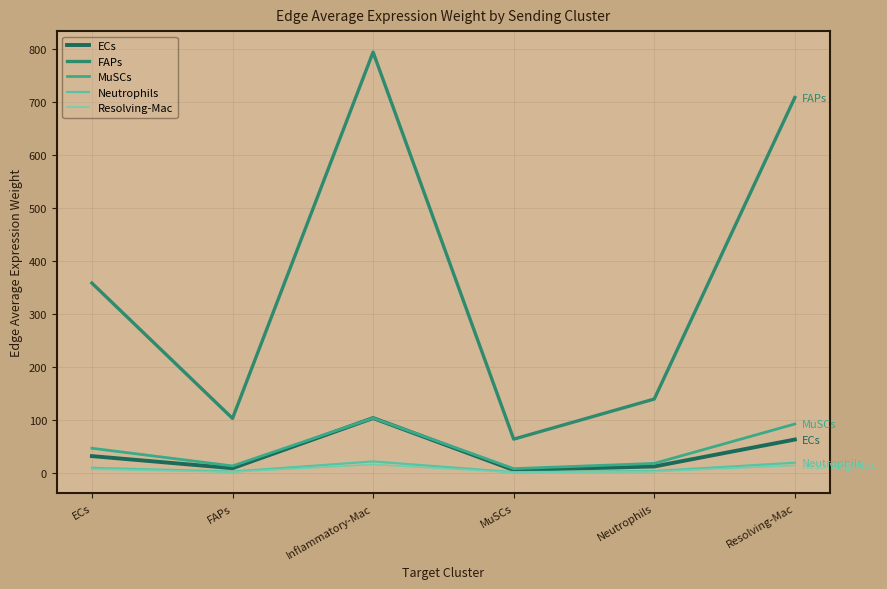

What is the label of the 2nd point from the left?

FAPs